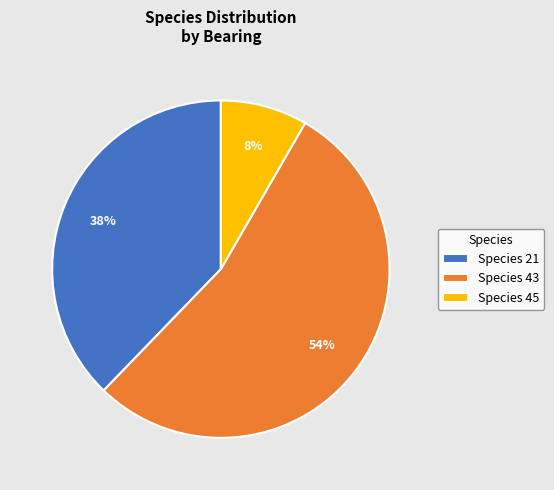

What is the majority slice?

Species 43